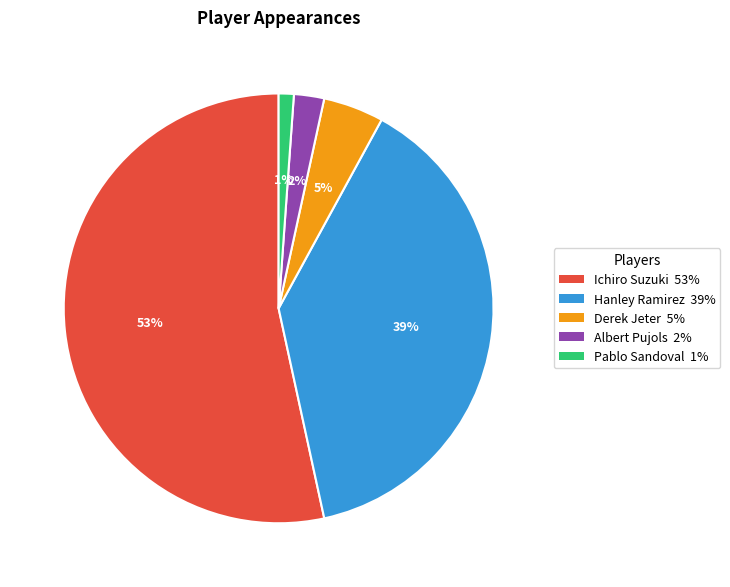

To the nearest percent, what is the average slice percentage?

20%